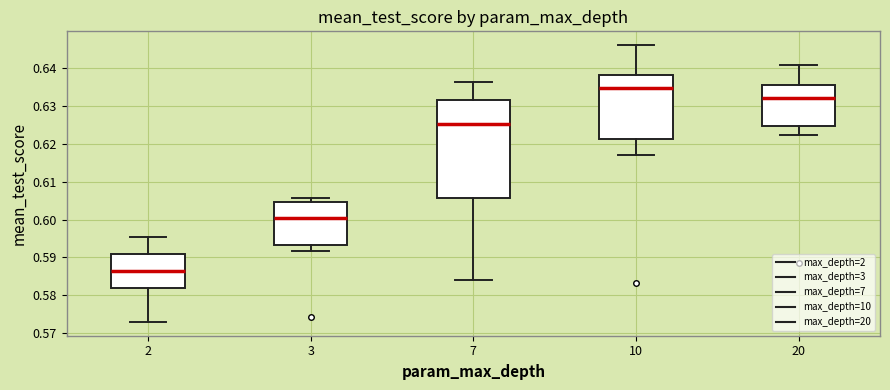

Comparing the boxes themselves (not the whiskers), which one is the tallest?

7